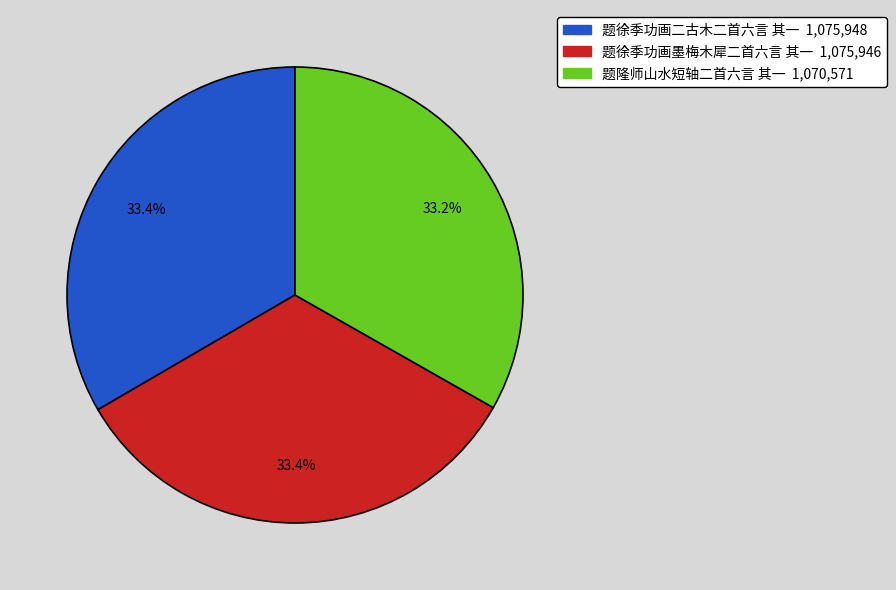

True or false: 题徐季功画墨梅木犀二首六言 其一 accounts for 24% of the total.

False